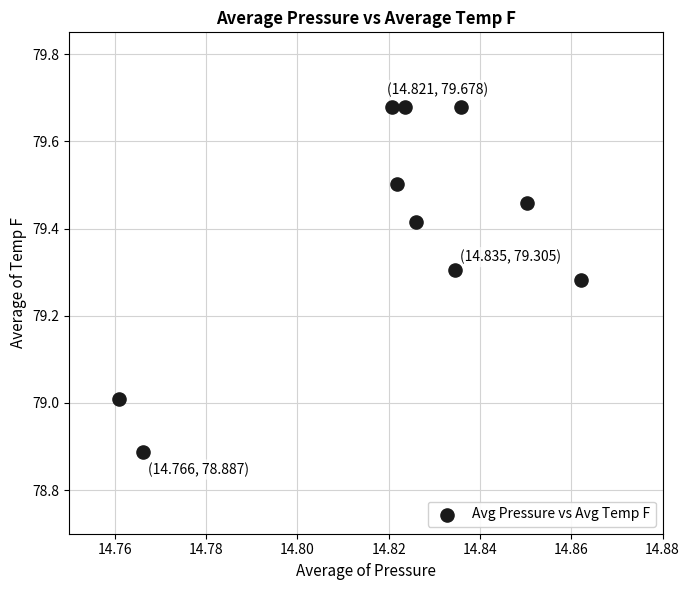

What is the average X value?

14.8